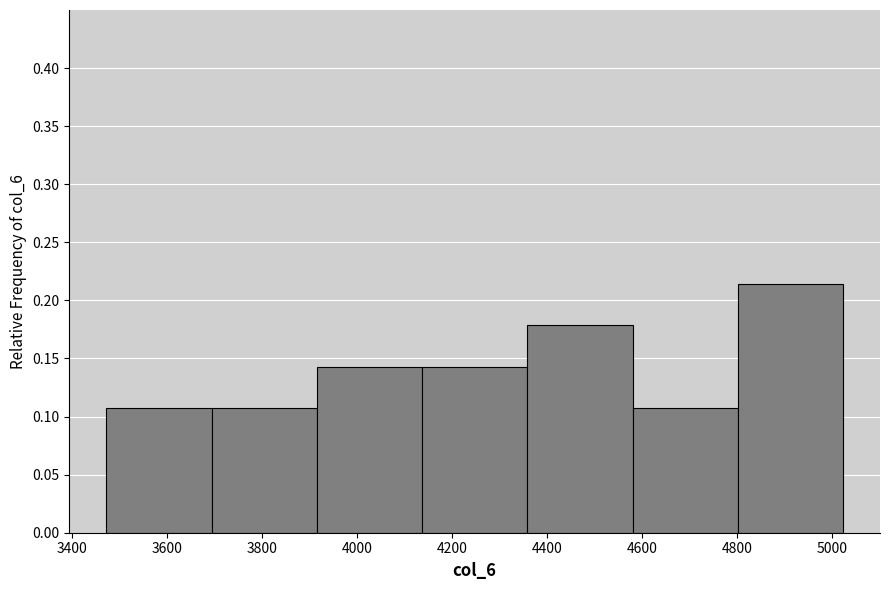

Over which range of the x-axis is the bar tallest?

4800 to 5020